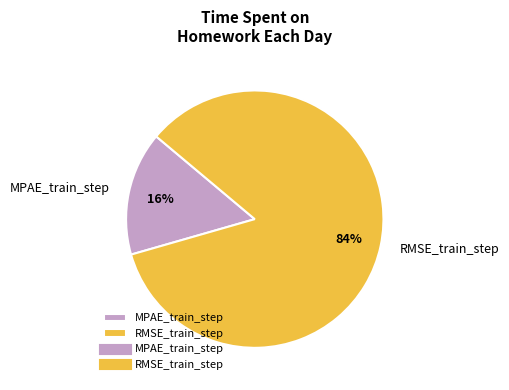

Count the number of slices in the pie.

2